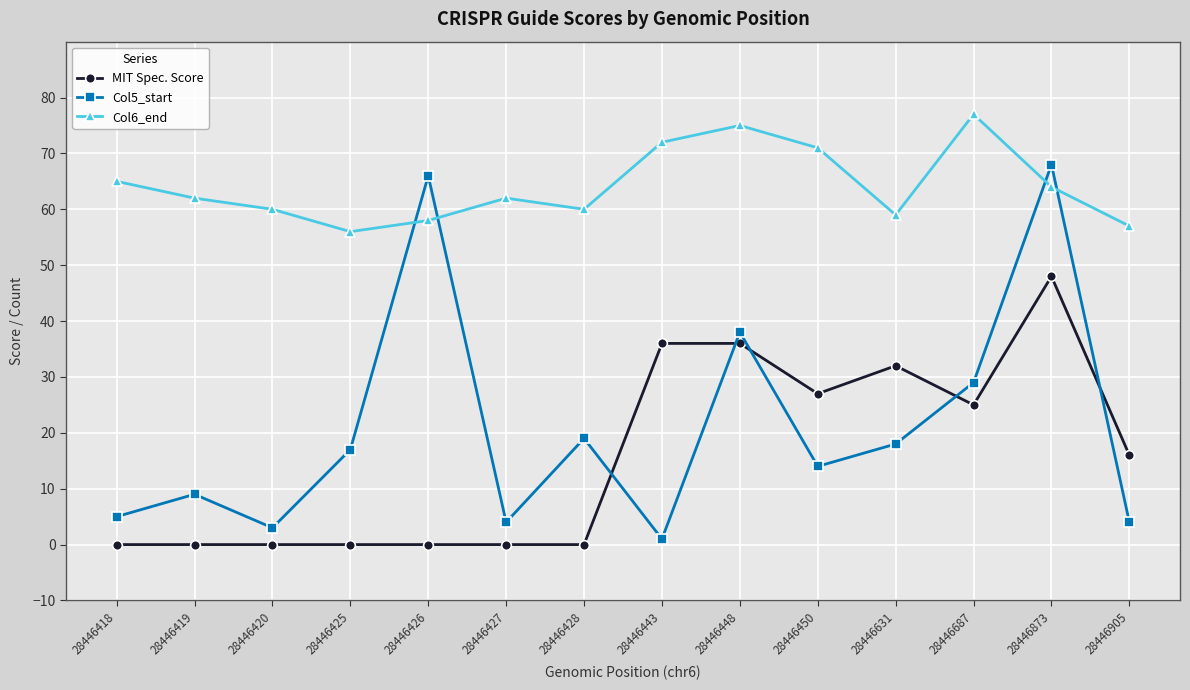

How many distinct data groups are displayed?

3